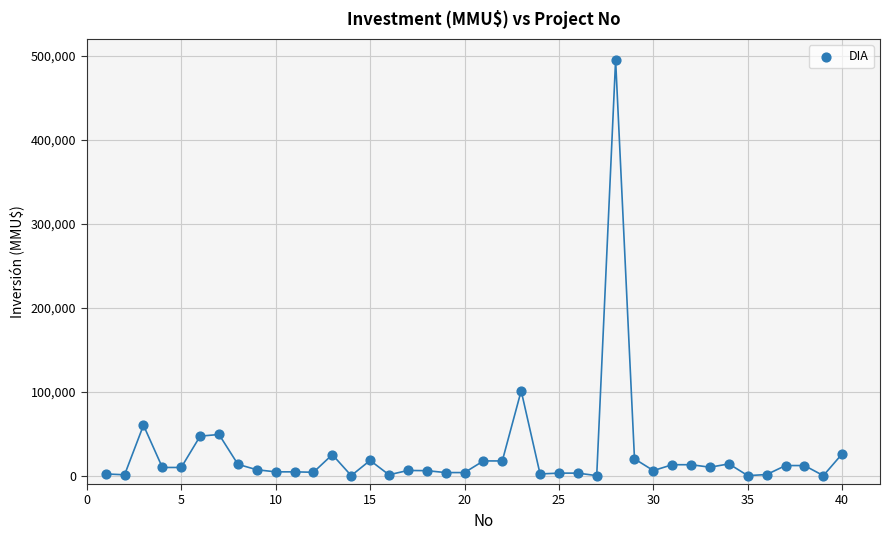

What Y value in the scatter plot is closest to 247500?

101000